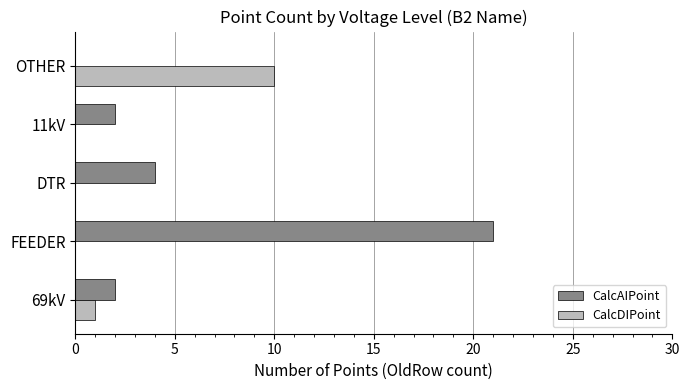

At which category does the chart reach its peak across all series?

FEEDER